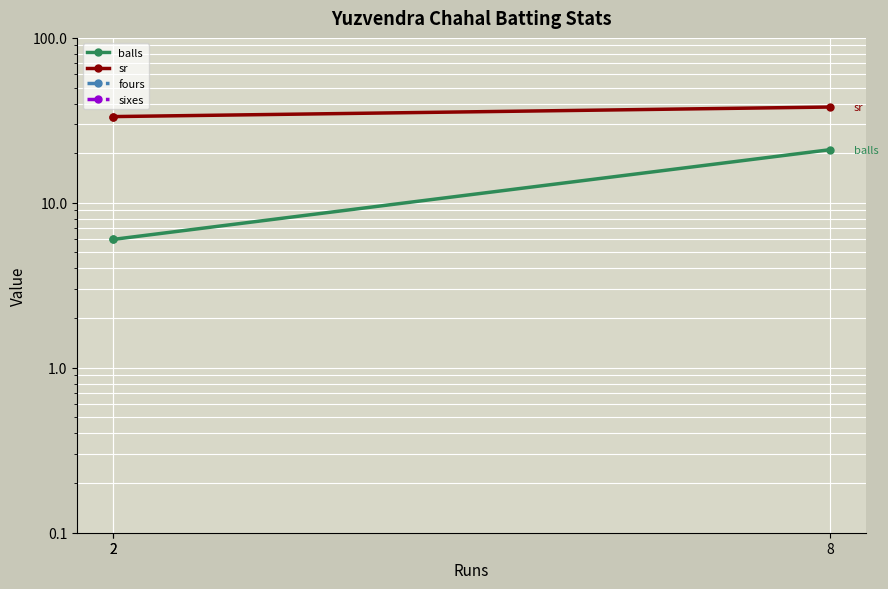

What is the approximate value of sr at 2?

33.3